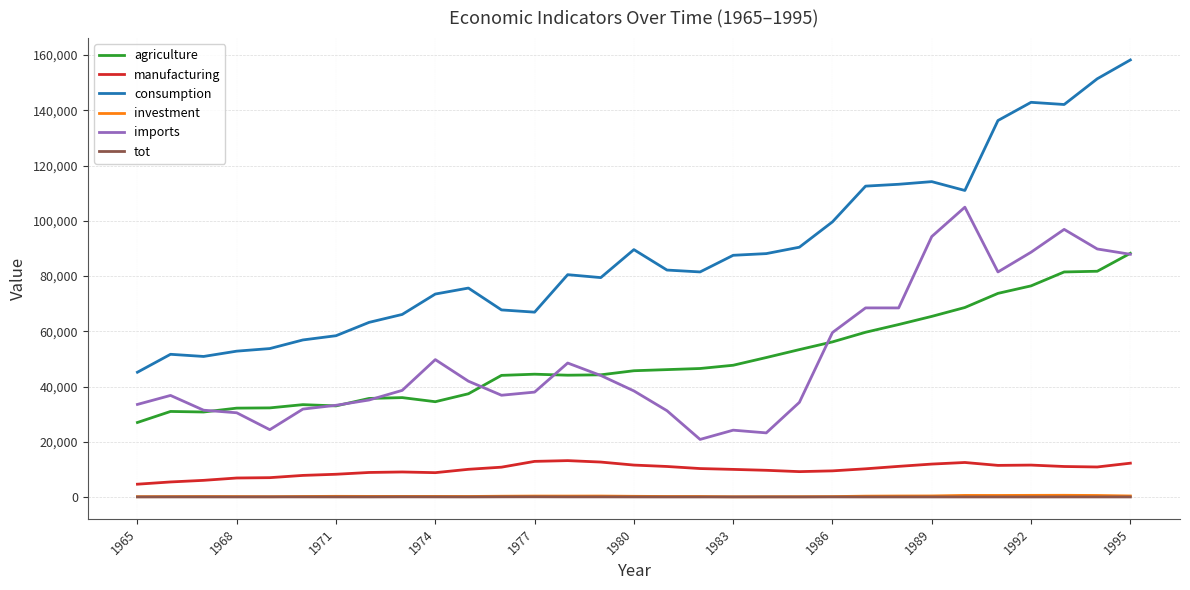

True or false: imports and manufacturing intersect in this chart.

False